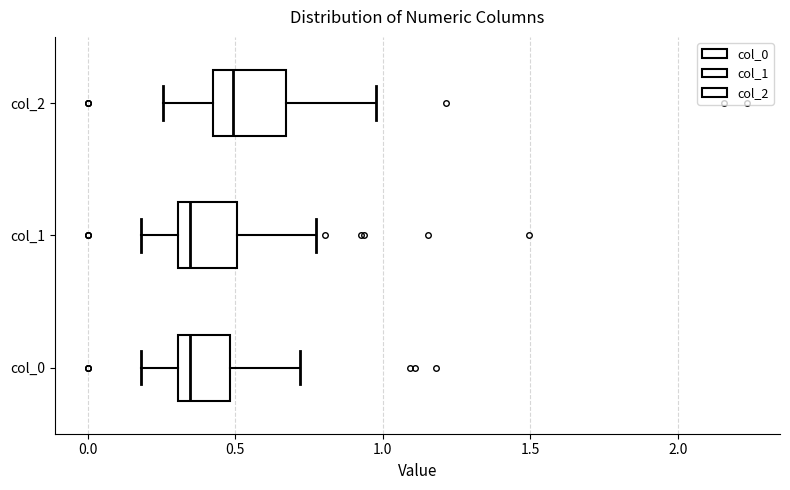

Where is the right edge of the box for col_0 on the x-axis? The values are not printed on the chart, so give them approximately, as read against the axis.

0.50